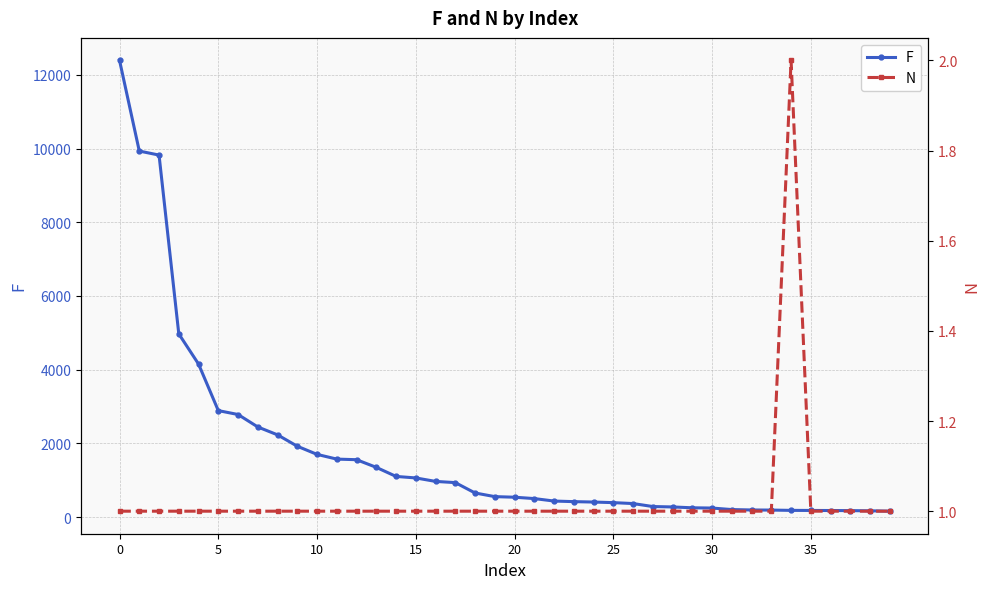

True or false: N and F intersect in this chart.

False